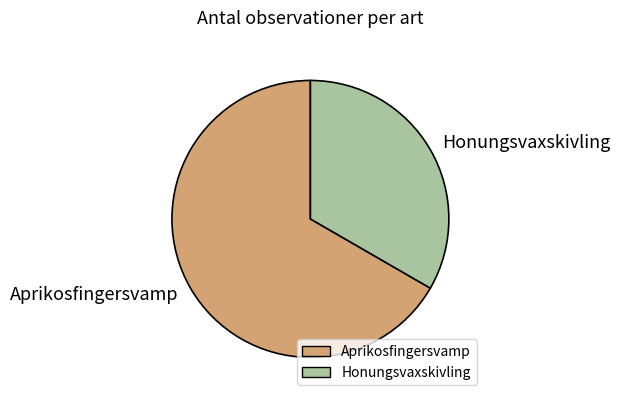

How many slices are in this pie chart?

2